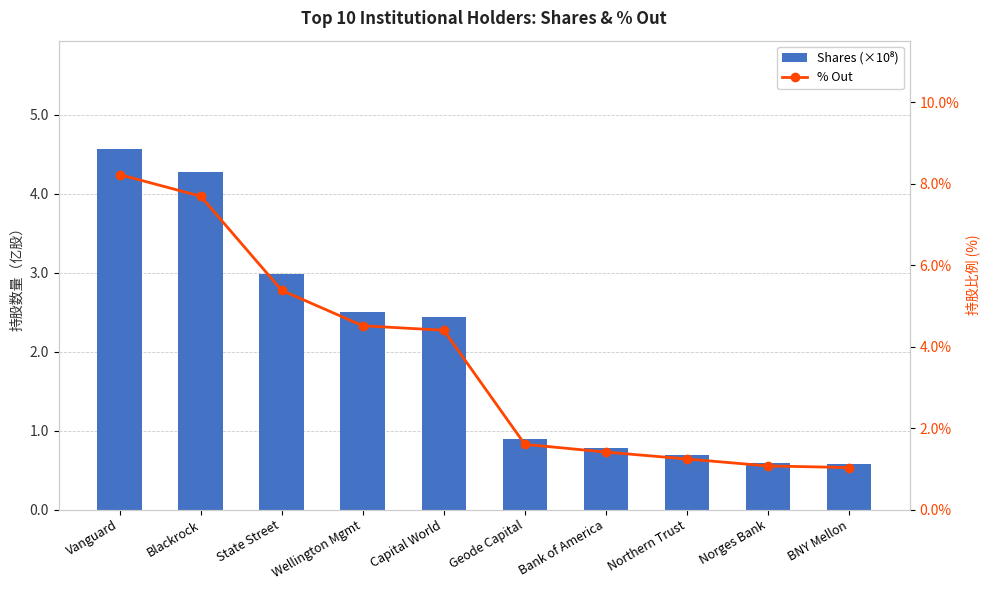

At how many categories does at least one series exceed 5?

3